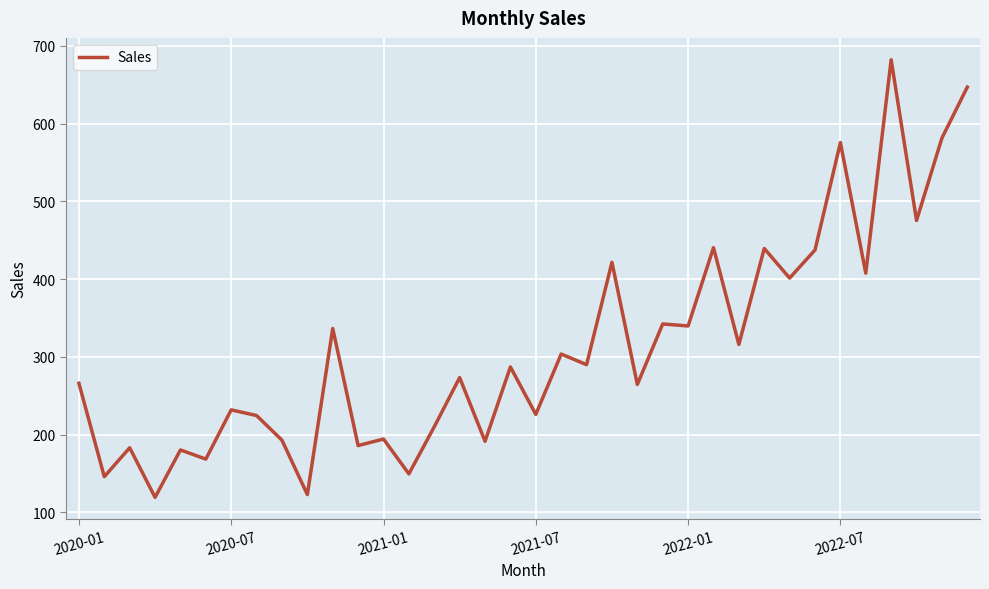

What is the smallest value displayed?

119.3